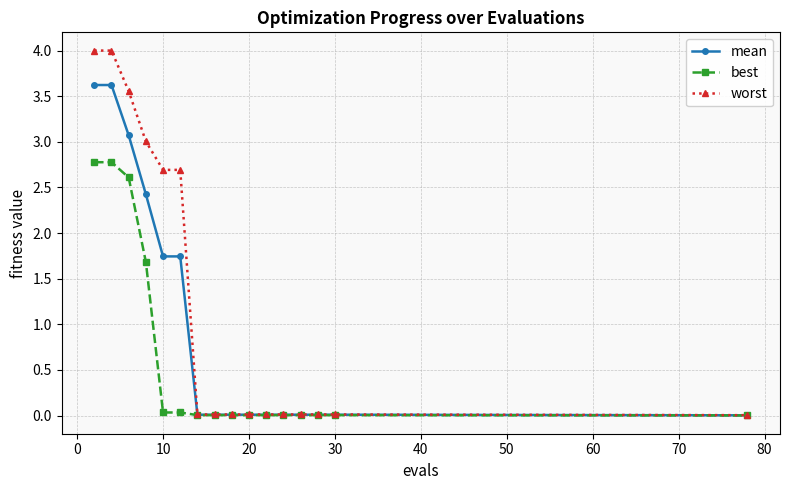

Which series has the largest total across all categories?

worst